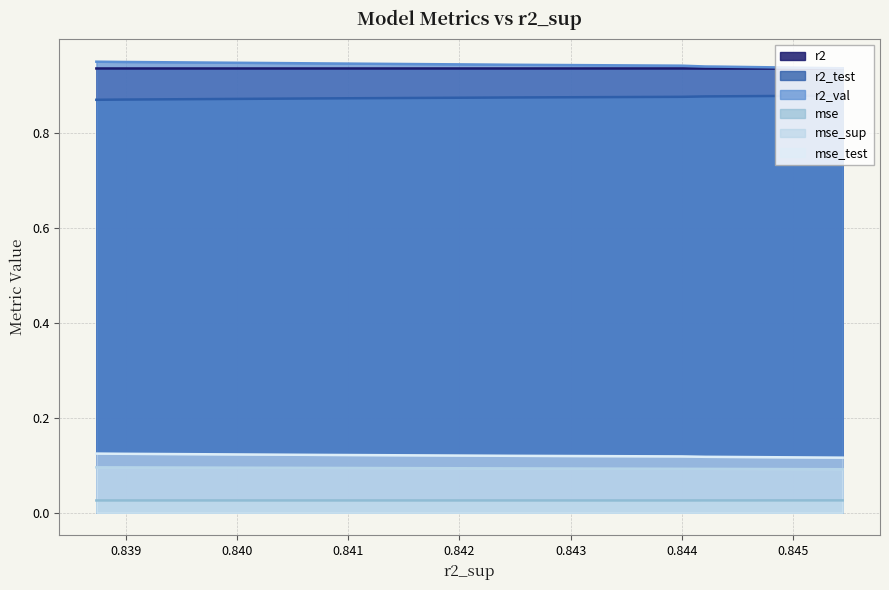

True or false: mse_test and r2_val cross at least once.

False